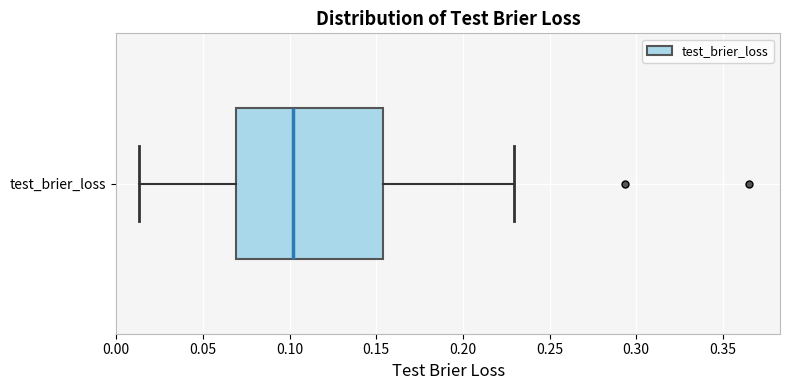

Where is the left edge of the box for test_brier_loss on the x-axis? The values are not printed on the chart, so give them approximately, as read against the axis.

0.070